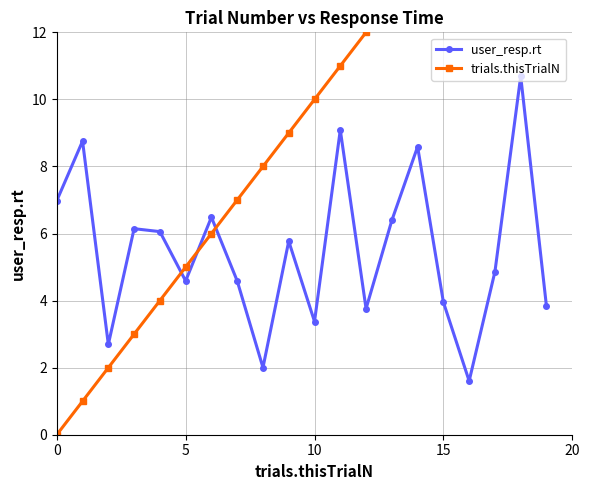

What are all the series names shown in the legend?

user_resp.rt, trials.thisTrialN